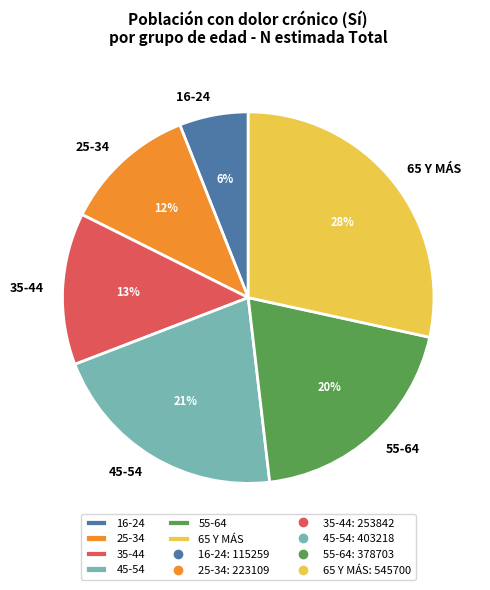

Combined, do 55-64 and 35-44 account for over 50%?

No